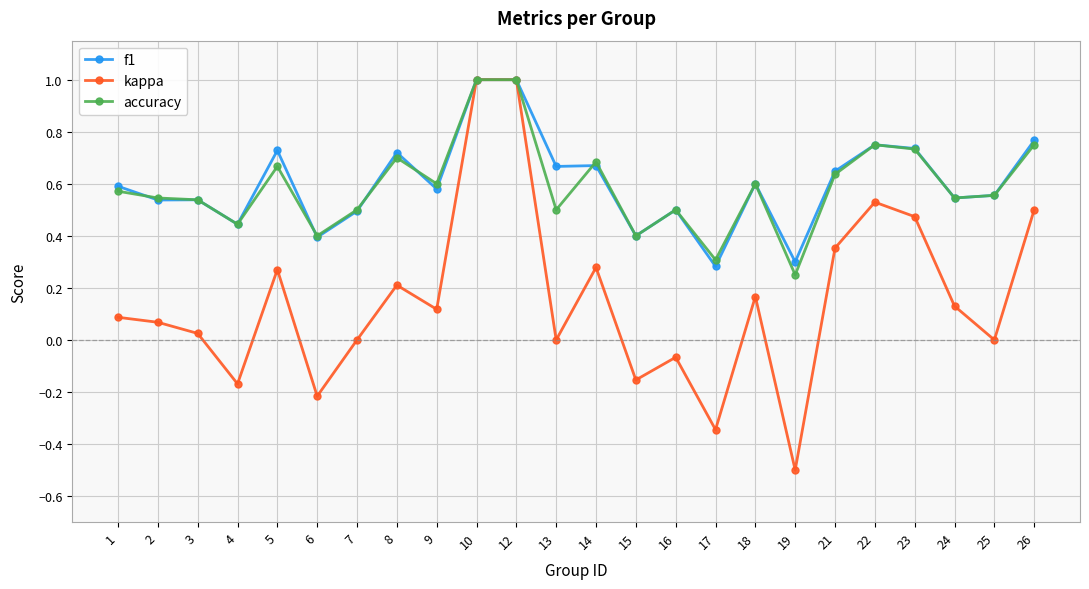

What is the total value across all series at 16?

0.9